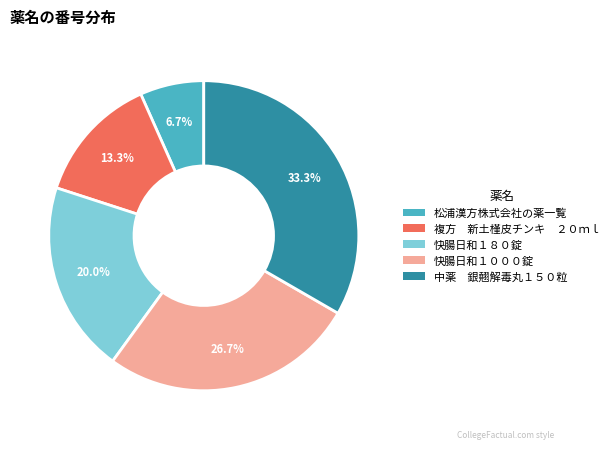

Is there a majority slice in this chart?

No